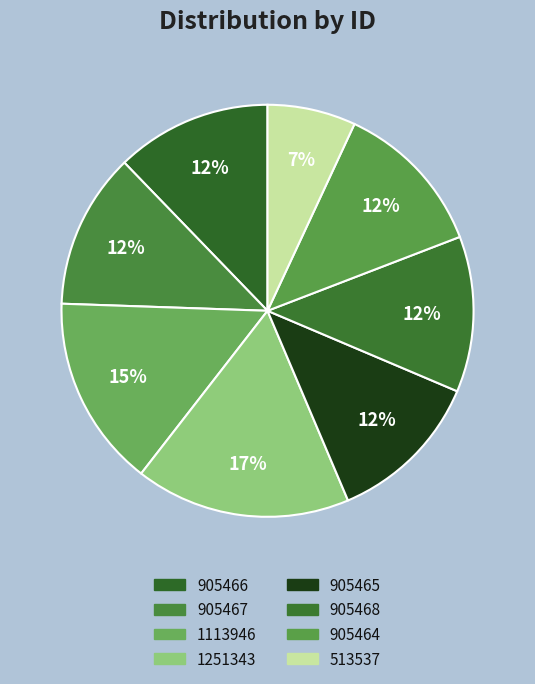

Which slice is the largest?

1251343